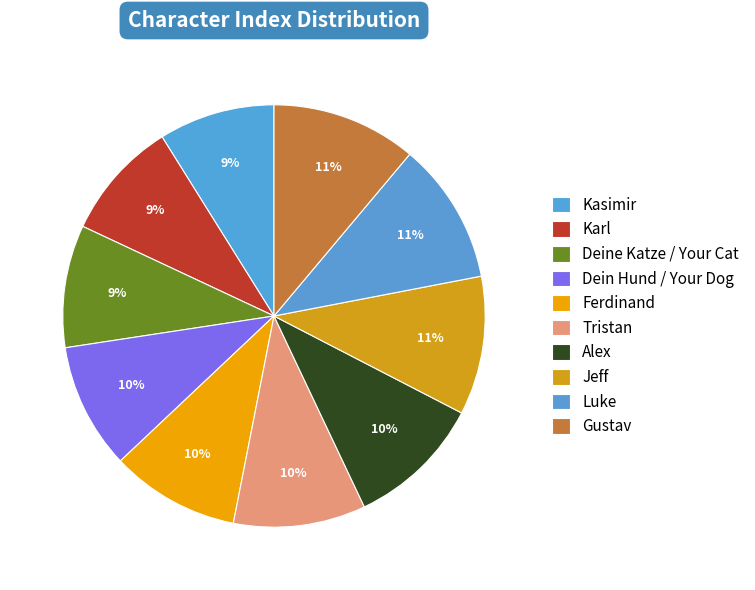

Does Luke account for over 50% of the chart?

No